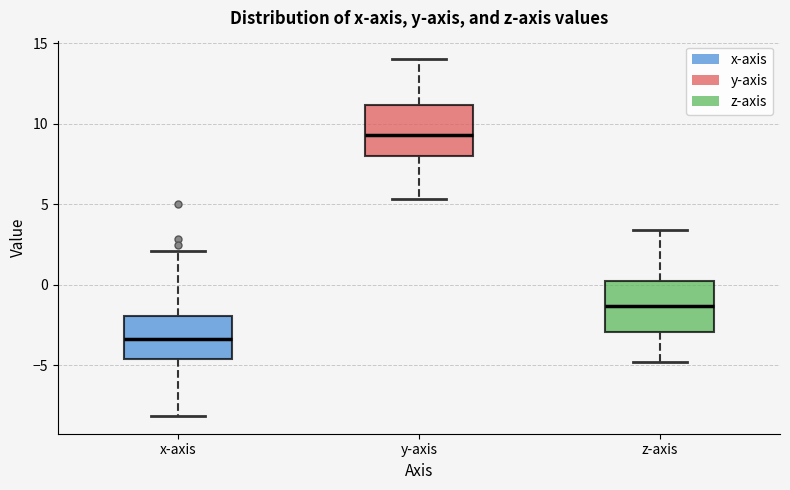

Which box's median line is the lowest?

x-axis